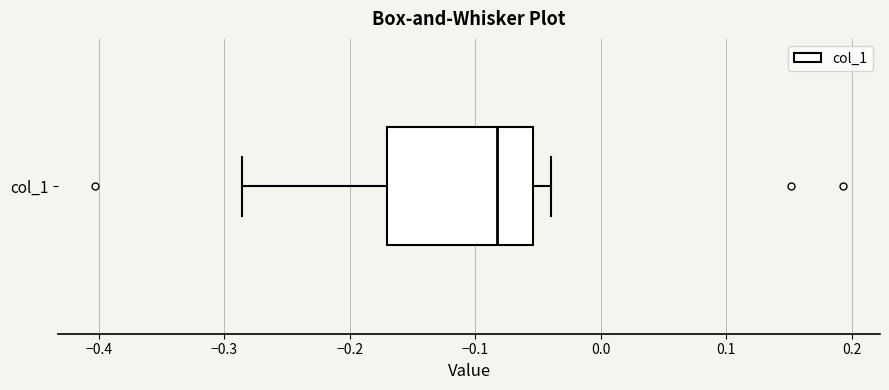

Read this box plot against the x-axis: the position of the median line, the range covered by the box, and the ends of both whiskers. The values are not printed on the chart, so give them approximately, as read against the axis.

median -0.08, box -0.17 to -0.05, whiskers -0.29 to -0.04